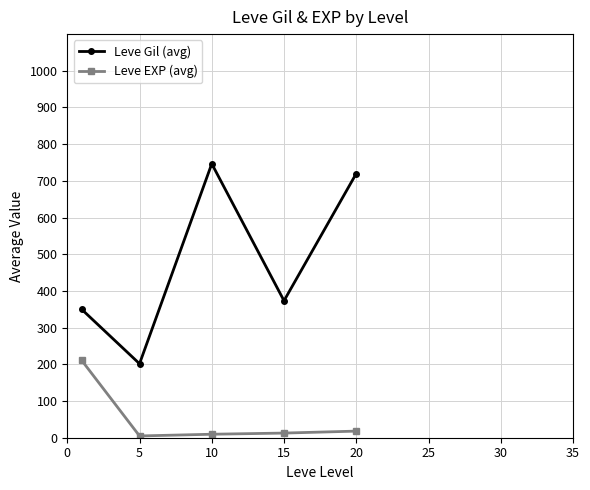

What are all the series names shown in the legend?

Leve Gil (avg), Leve EXP (avg)